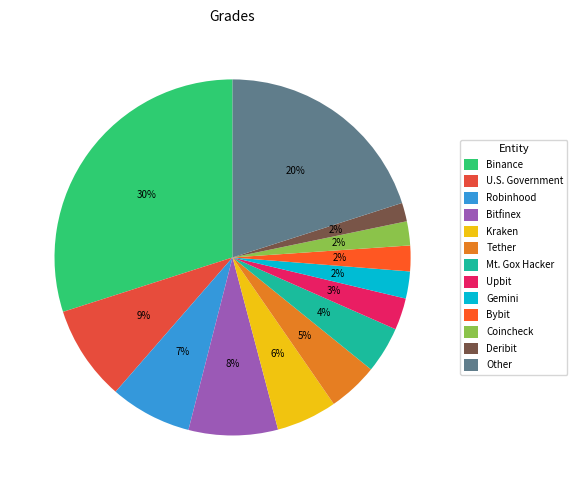

Which category has the smallest portion of the pie?

Deribit